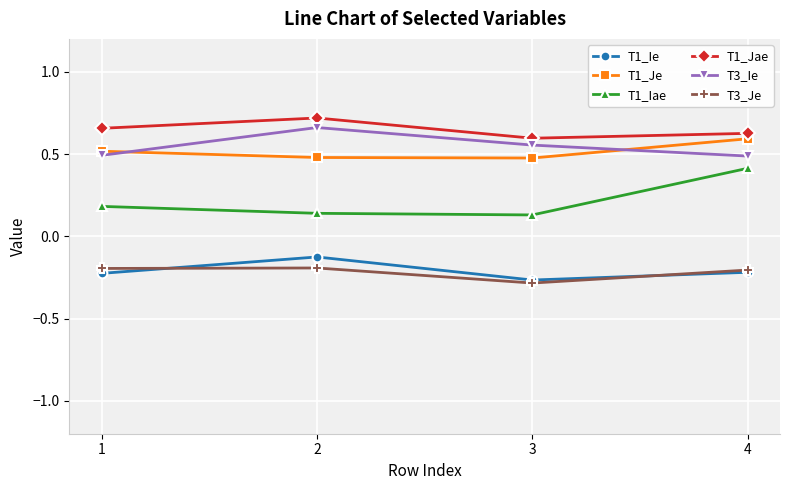

Does the chart display data point markers on the line(s)?

Yes